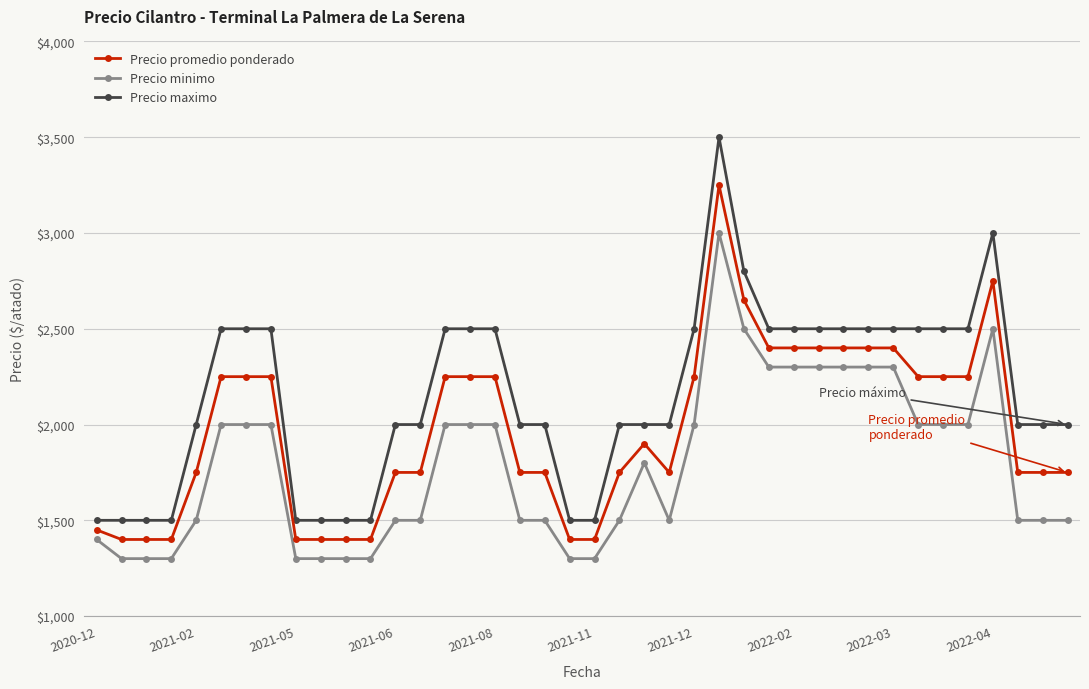

Which series has the largest range (max minus min)?

Precio maximo